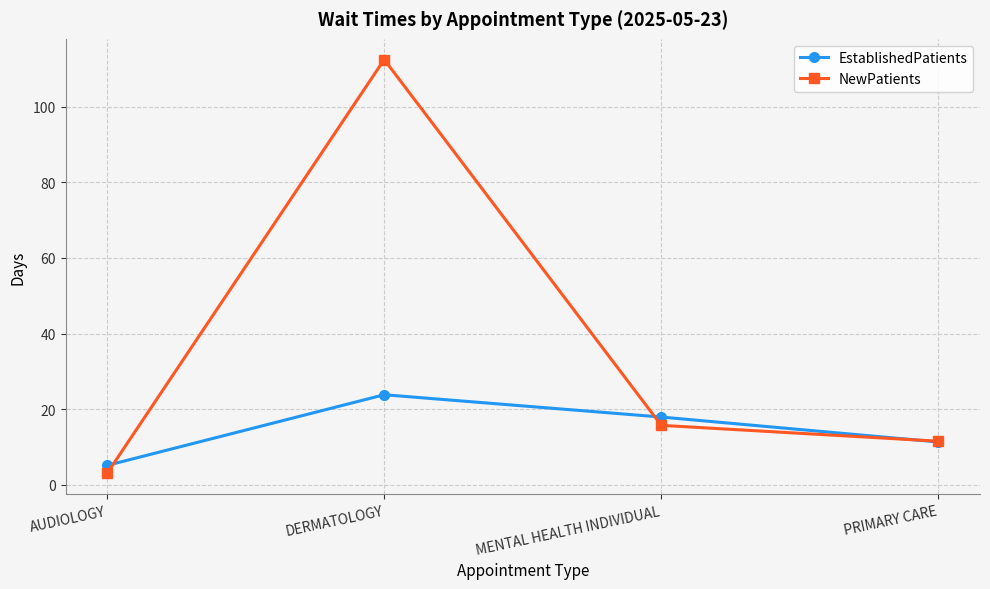

In NewPatients, how many points are higher than both neighbors (excluding endpoints)?

1